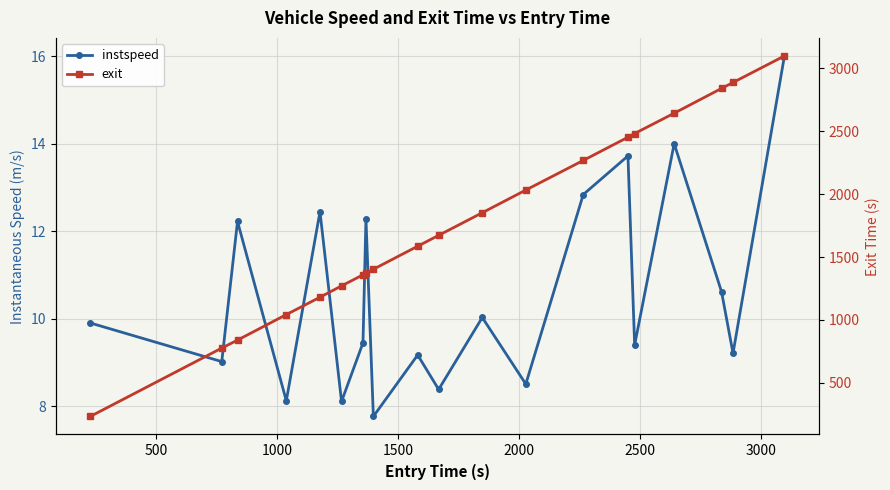

What are all the series names shown in the legend?

instspeed, exit